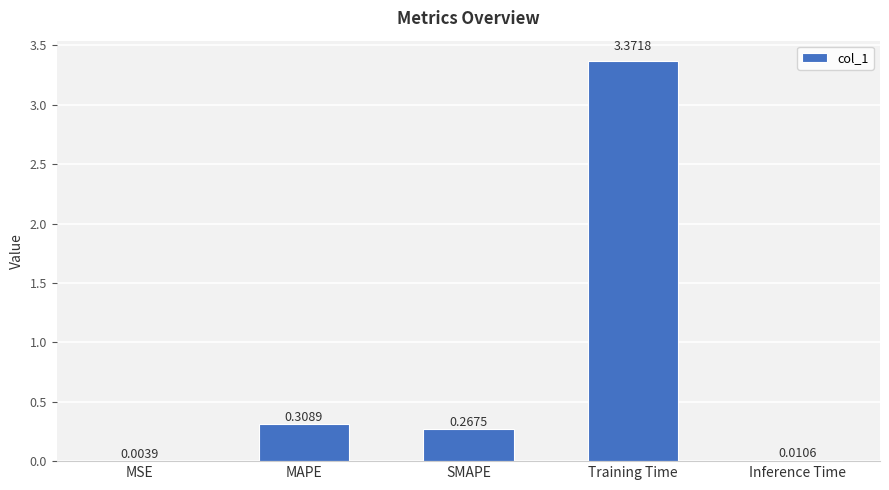

Where is the data nearest to the value 1?

MAPE